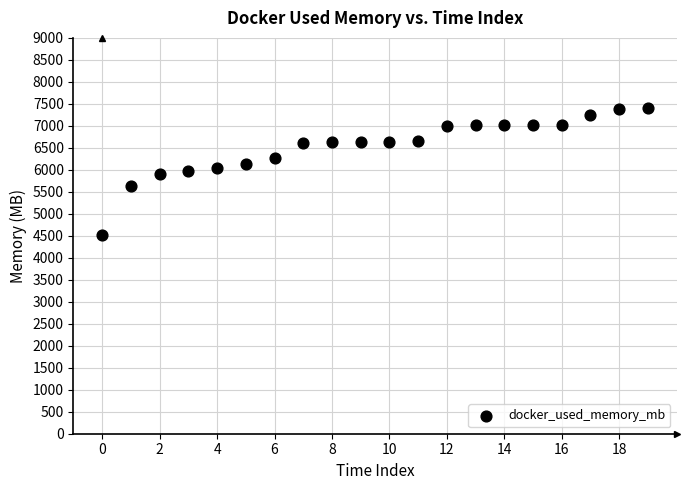

What is the range of Y values (max minus min)?

2880.8